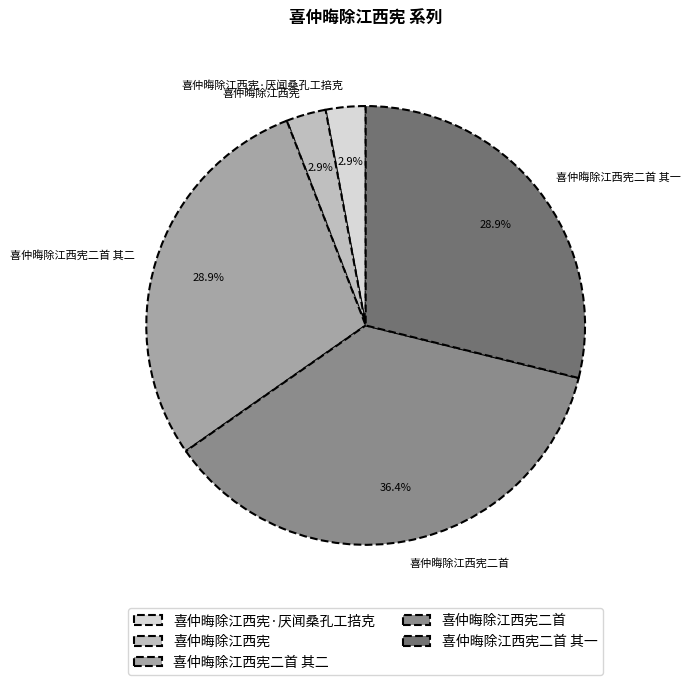

Which category has the biggest portion of the pie?

喜仲晦除江西宪二首